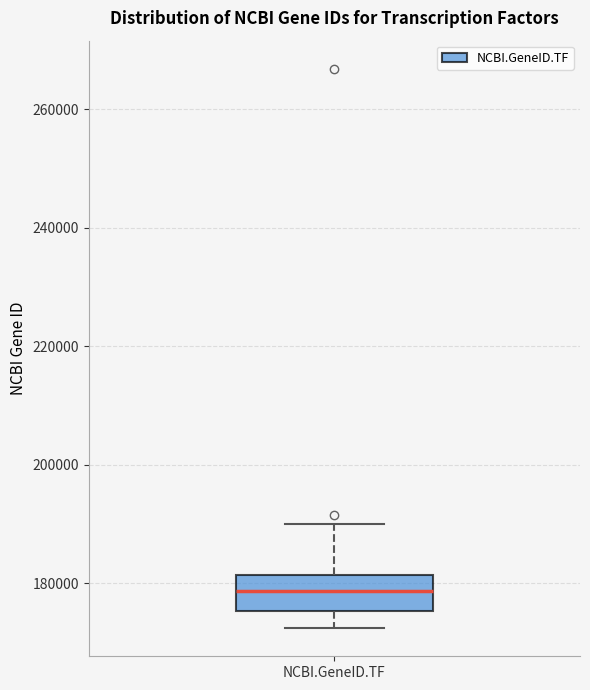

Where does the lower whisker of the box for NCBI.GeneID.TF end on the y-axis? The values are not printed on the chart, so give them approximately, as read against the axis.

172000